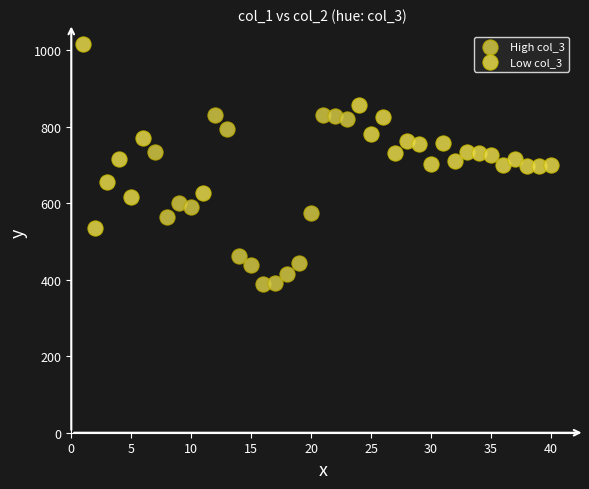

Which series contains the highest Y value?

Low col_3